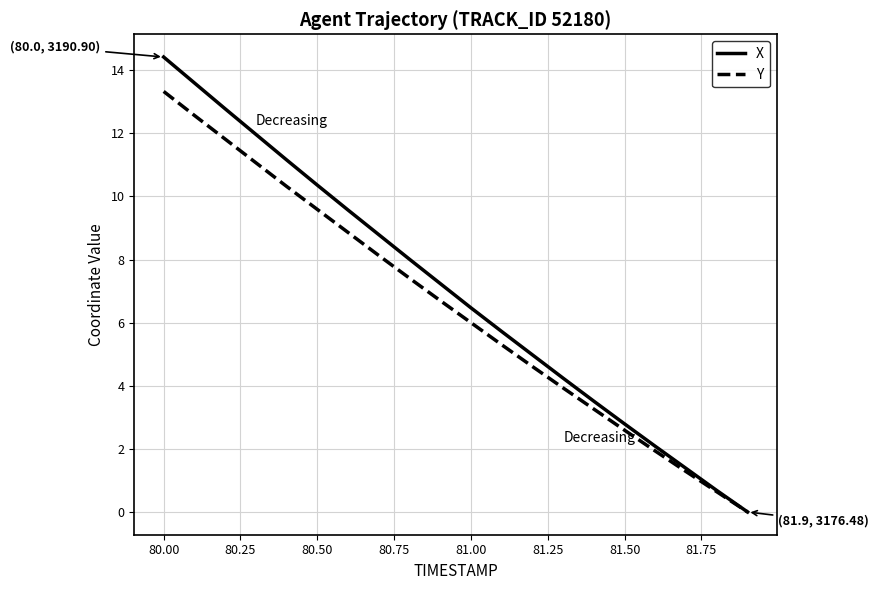

Is this an area chart (filled region under the line)?

No